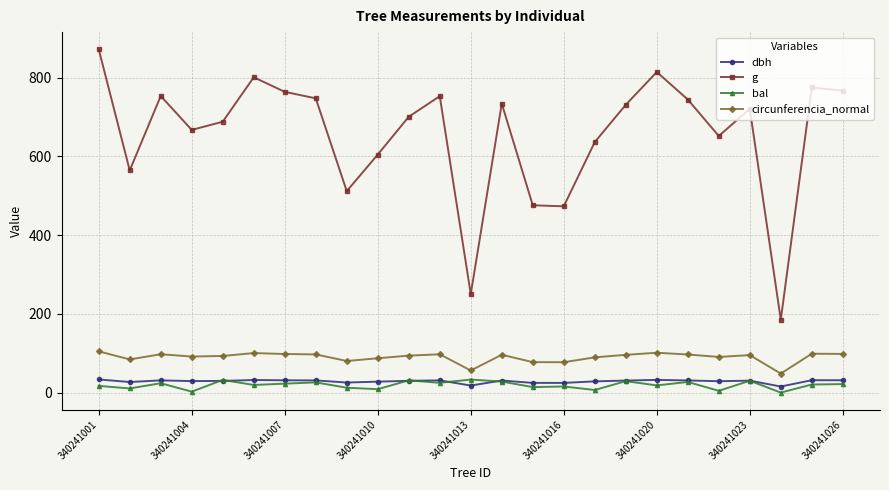

Which series has the widest spread of values?

g